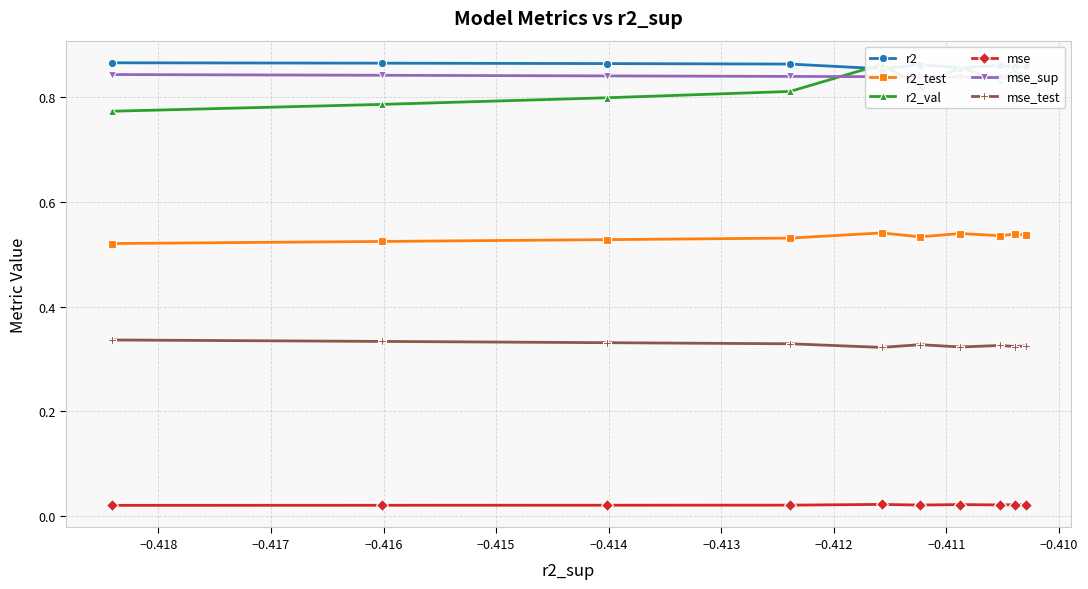

What is the total value across all series at −0.415?

3.4